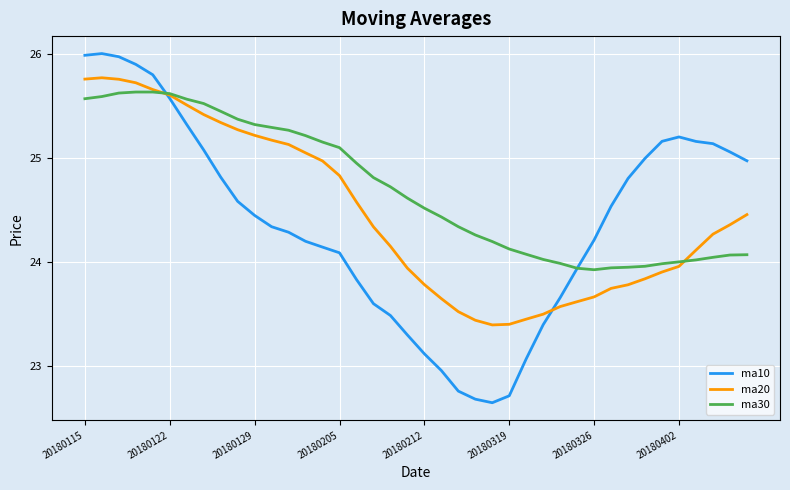

List the series in order of their overall mean, highest first.

ma30, ma20, ma10